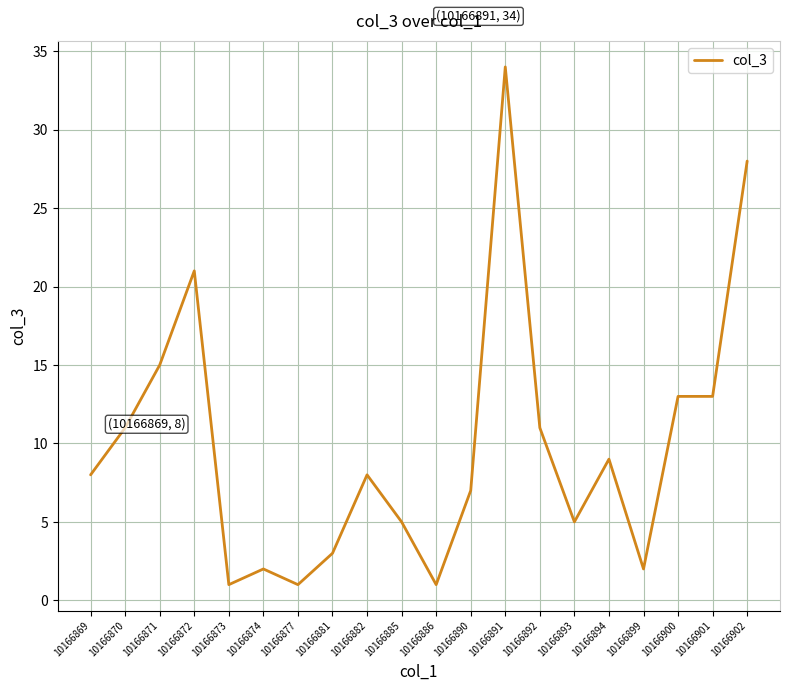

What is the difference between the values at 10166885 and 10166886?

4